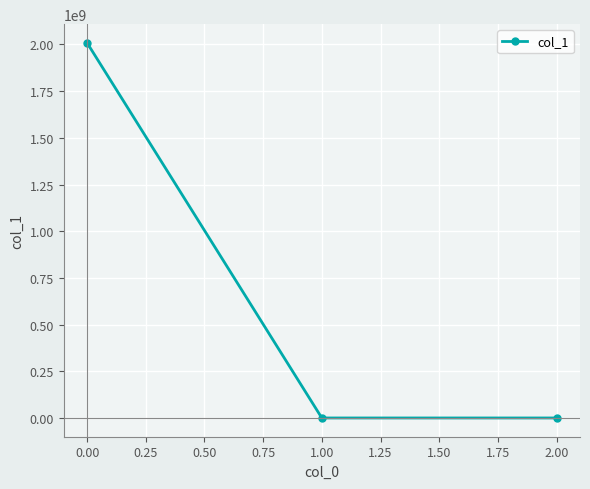

What value does the data have at 0.00?

2008041985.2